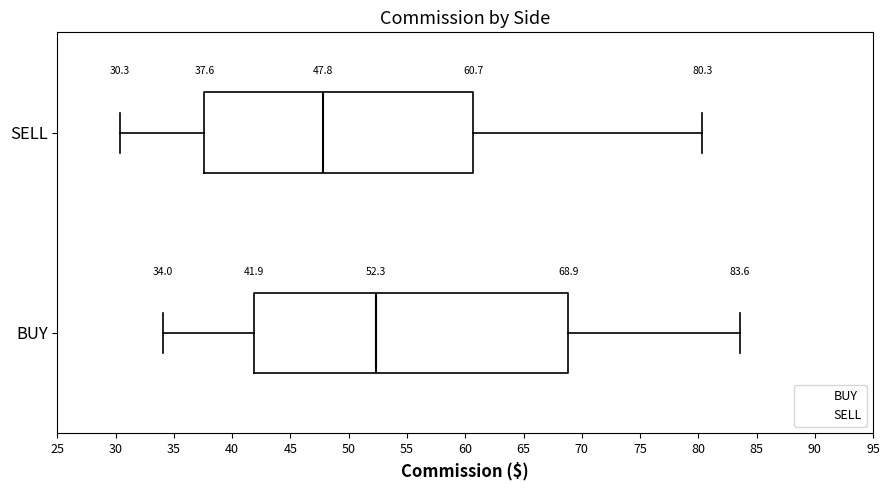

Comparing the boxes themselves (not the whiskers), which one is the widest?

BUY